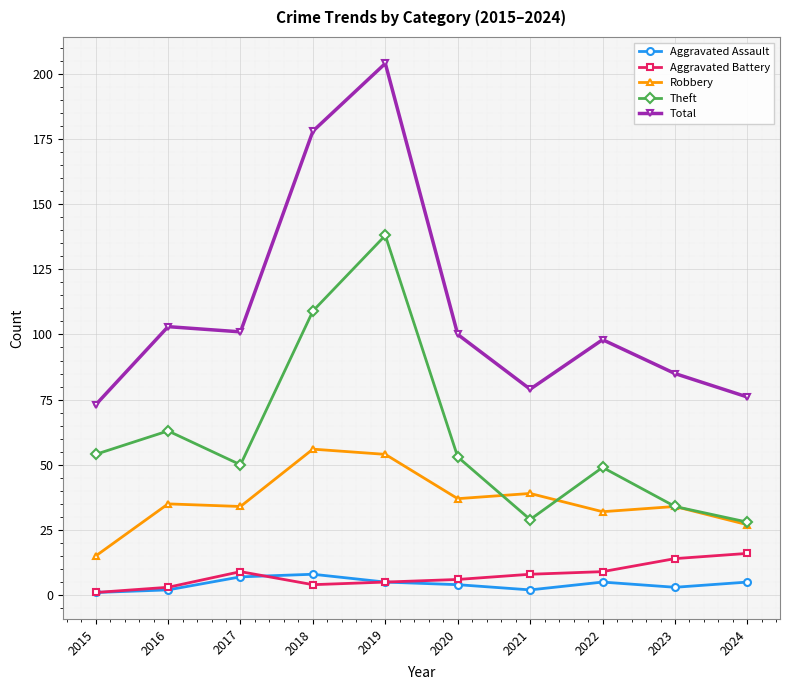

Rank the series at 2021 from highest to lowest value.

Total, Robbery, Theft, Aggravated Battery, Aggravated Assault